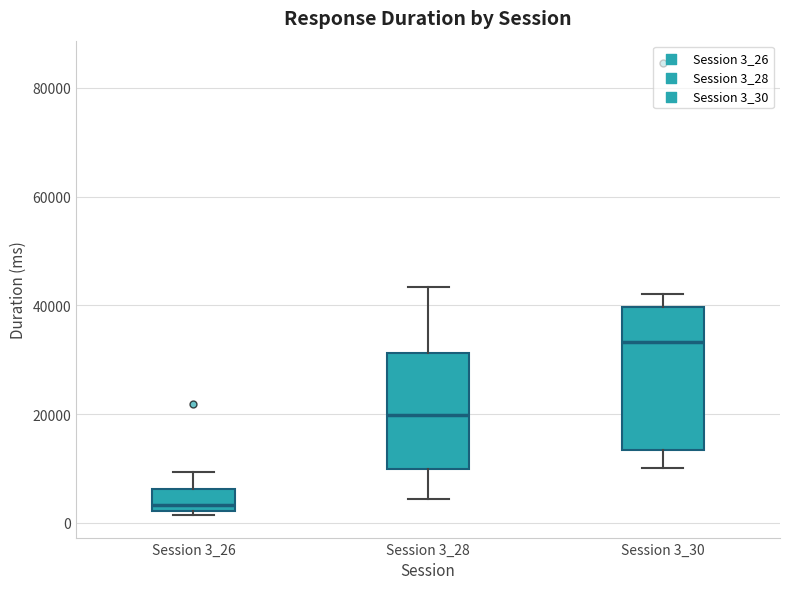

Which box has the highest median line?

Session 3_30